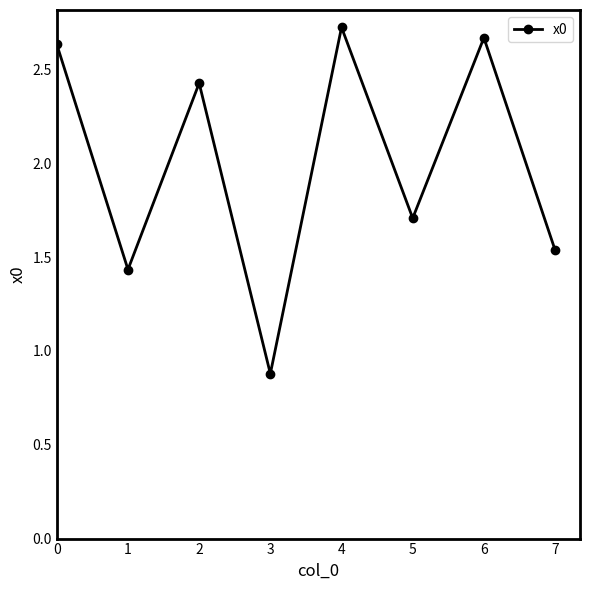

What is the difference between the values at 7 and 2?

0.9